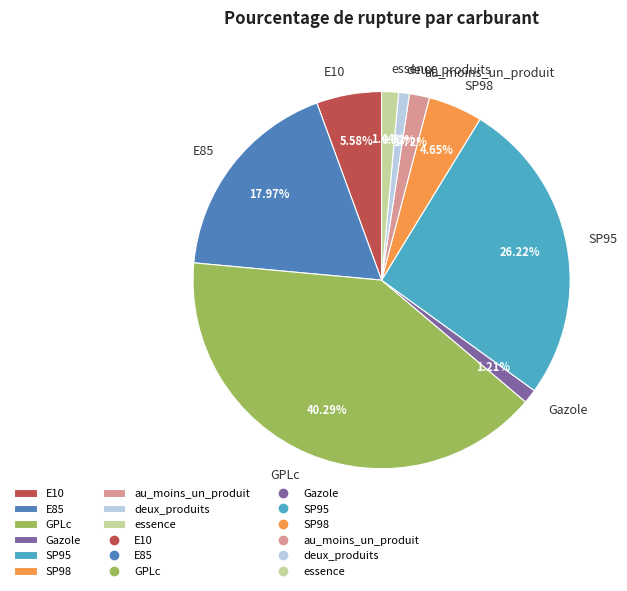

Is it true that deux_produits is 1% of the pie?

True